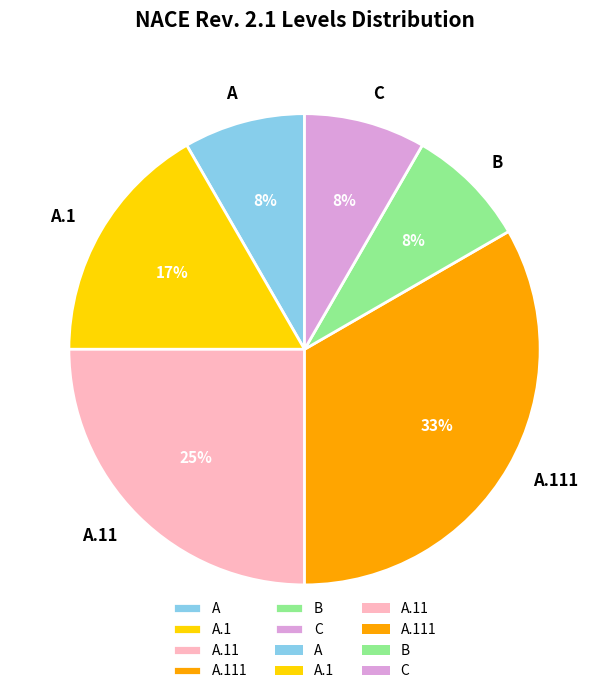

Combined, do A.11 and B account for over 50%?

No